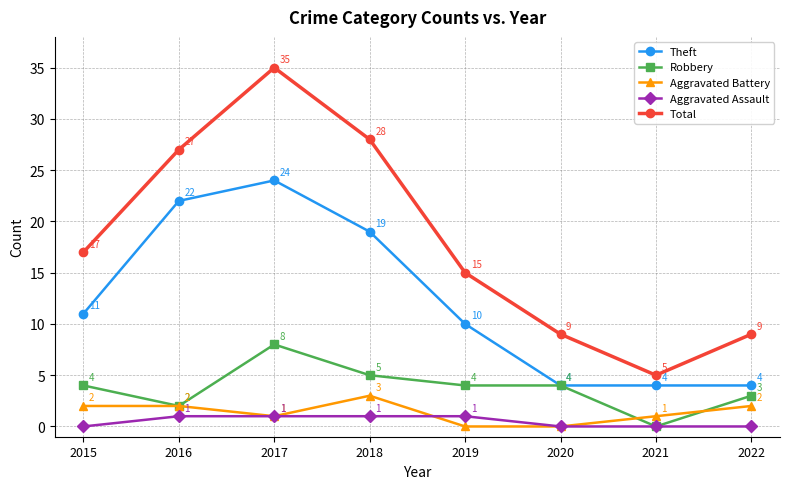

Where is Theft nearest to the value 14?

2015